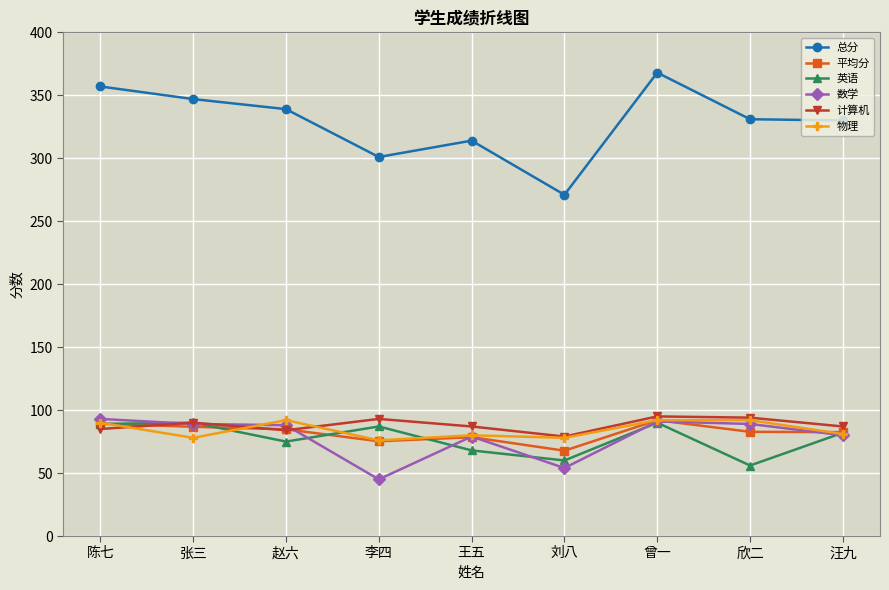

At which category is the sum across all series the highest?

曾一